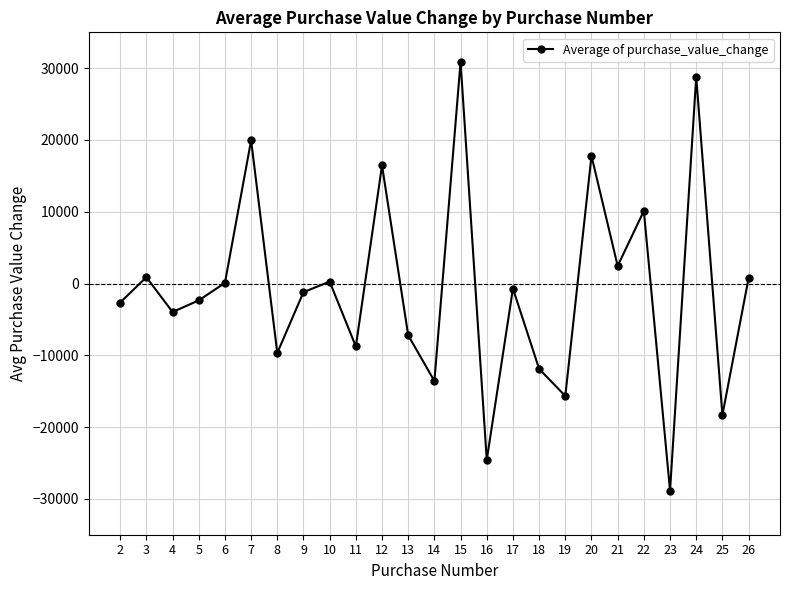

What is the change in value from 20 to 22?

-7666.4